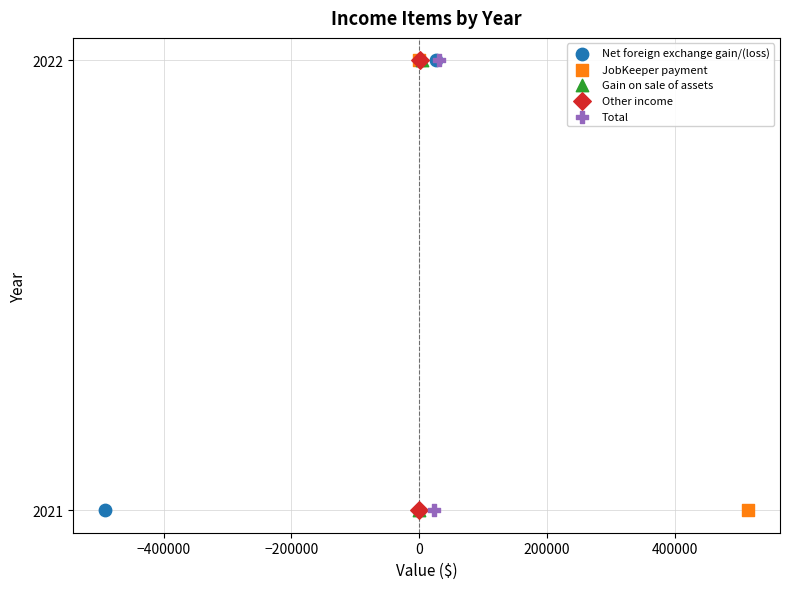

What are all the series names shown in the legend?

Net foreign exchange gain/(loss), JobKeeper payment, Gain on sale of assets, Other income, Total